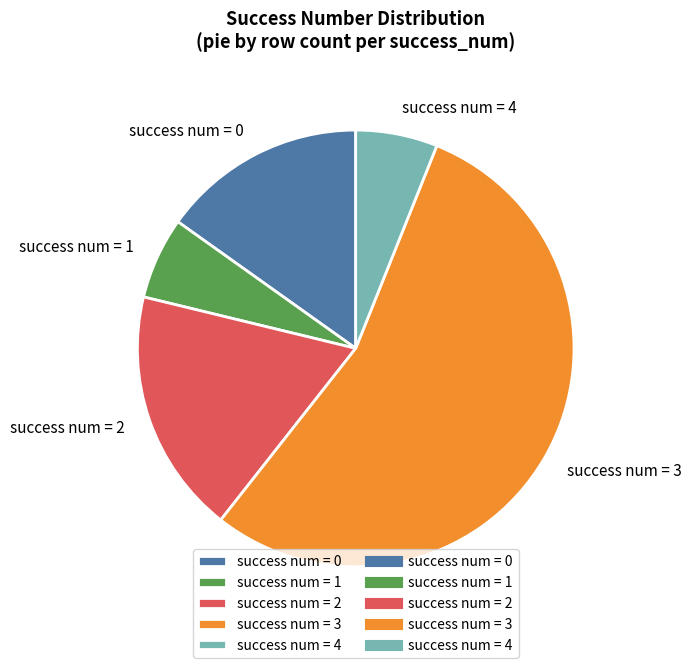

True or false: success num = 4 accounts for 6% of the total.

True